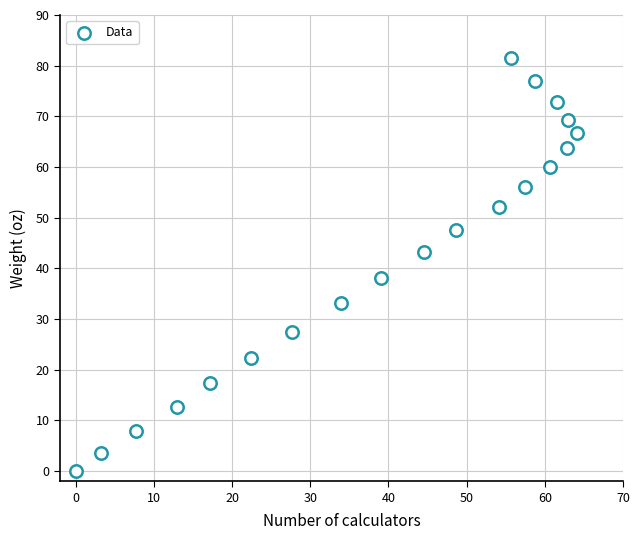

What Y value in the scatter plot is closest to 40?

38.2